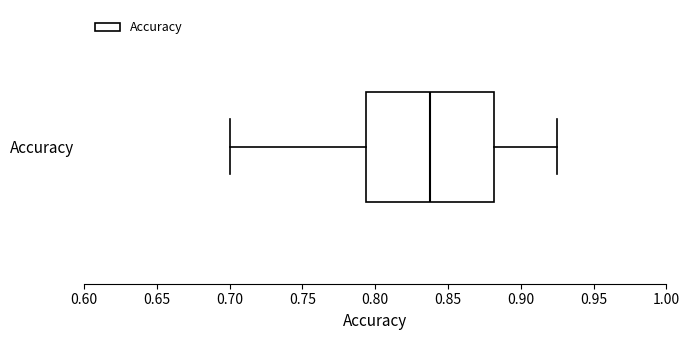

Where is the right edge of the box for Accuracy on the x-axis? The values are not printed on the chart, so give them approximately, as read against the axis.

0.880